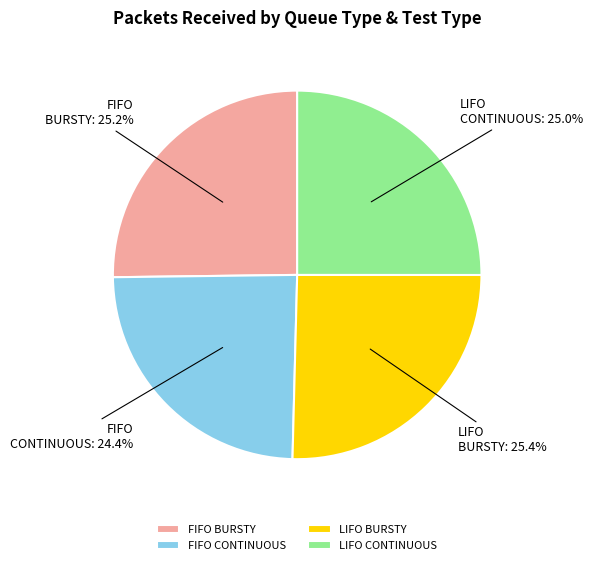

What is the ratio of the value at FIFO CONTINUOUS to the value at LIFO CONTINUOUS?

1.0